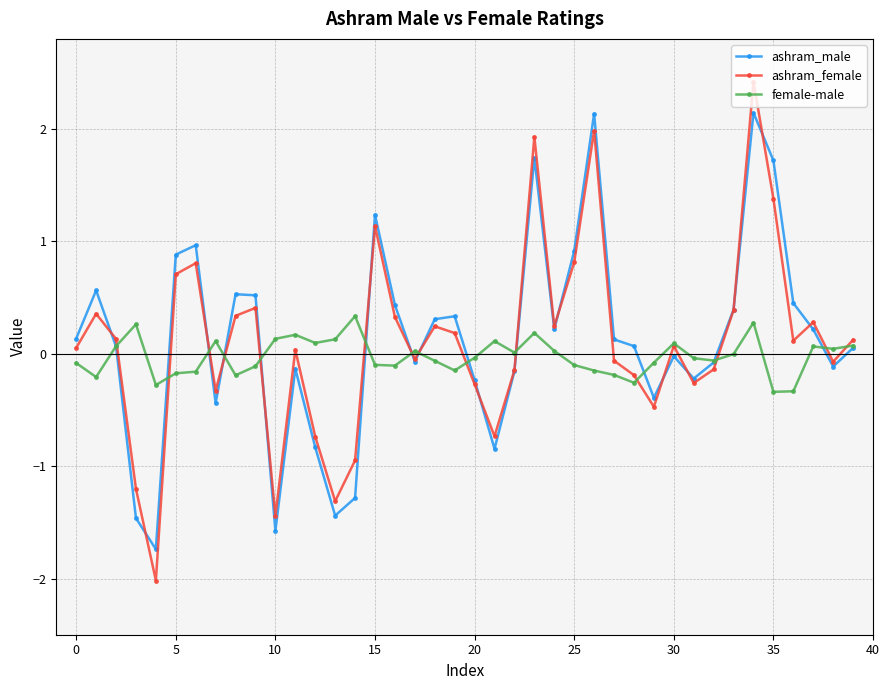

True or false: ashram_female has more than 2 points higher than both neighbors.

True